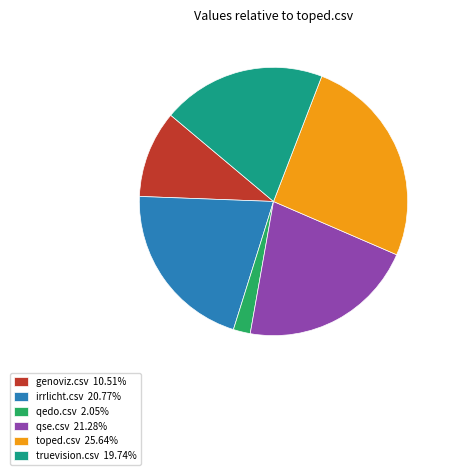

The irrlicht.csv slice represents 21% of the pie. True or false?

True